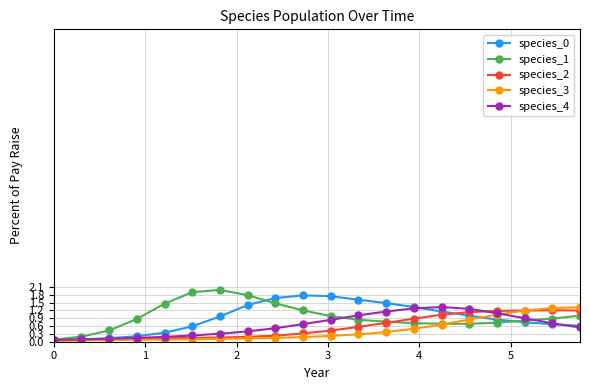

What is the difference between the second highest and minimum values in the species_0 series?

1.7